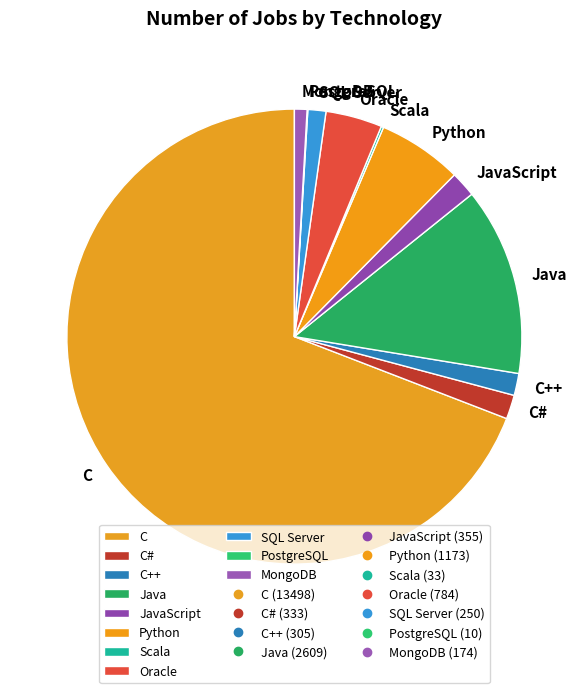

Does any single category account for the majority?

Yes